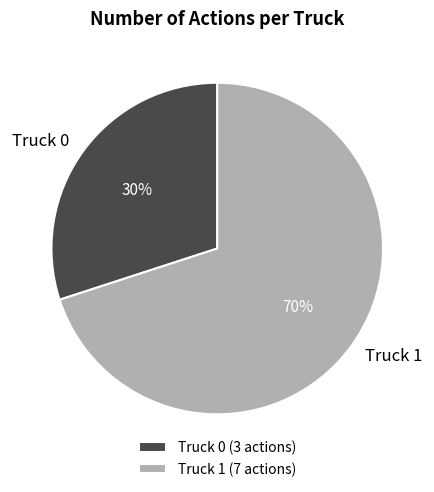

Is Truck 0 the majority of the pie?

No